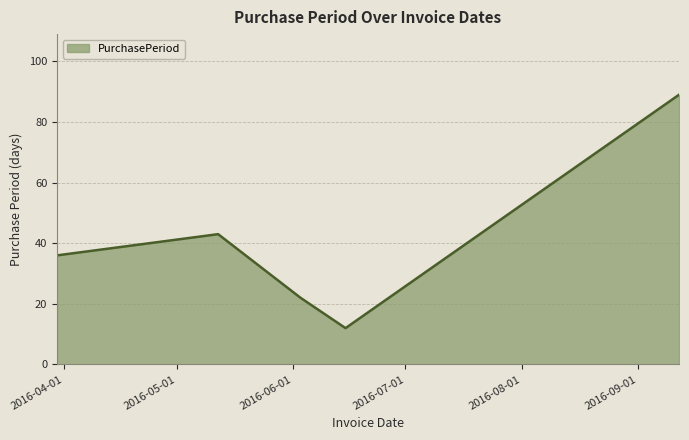

What is the sum of all values?

202